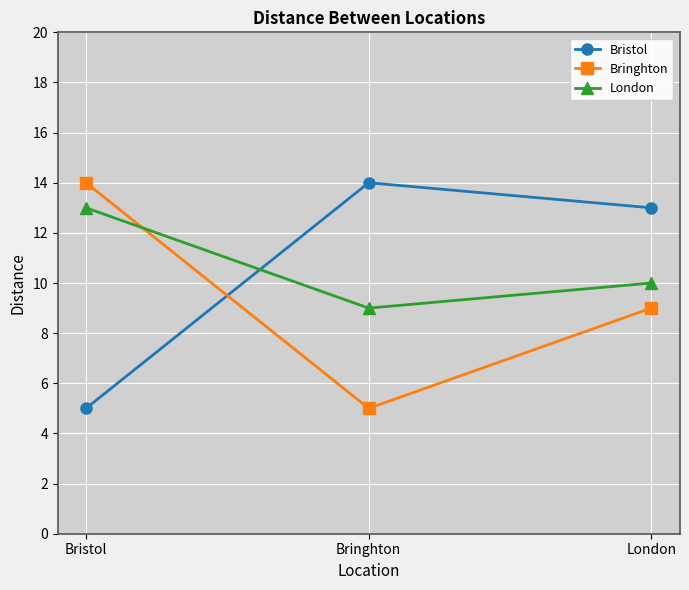

What is the difference between the maximum and minimum values in the Bringhton series?

9